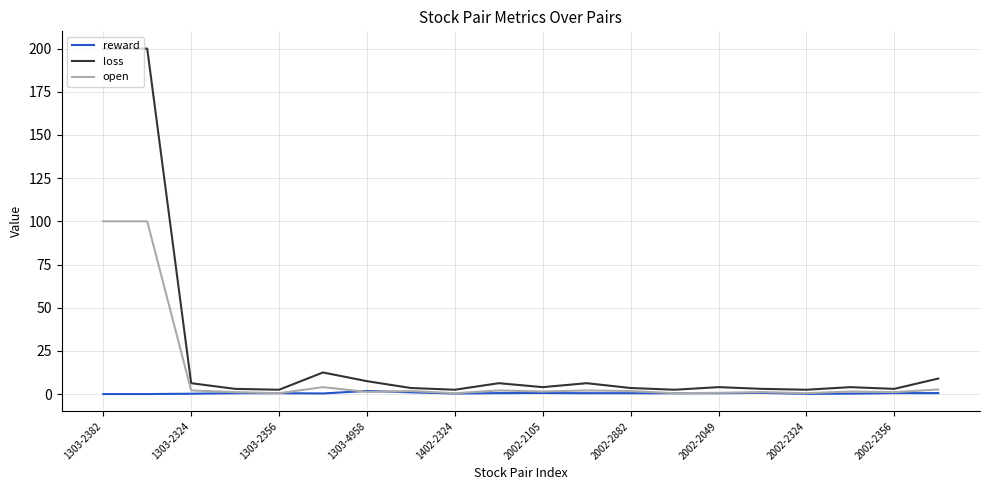

What is the sum of all open values?

226.7